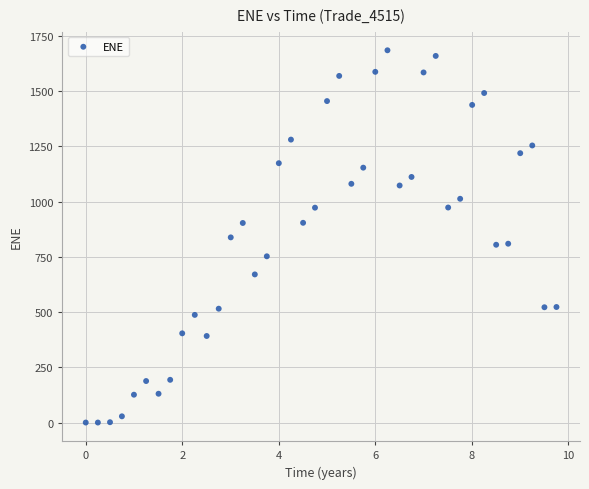

What is the range of X values (max minus min)?

9.8